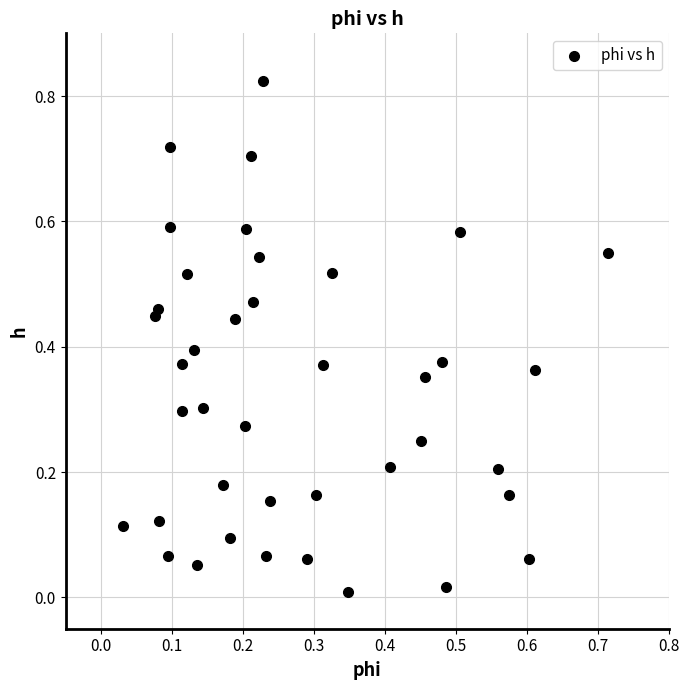

How many data points are displayed?

40